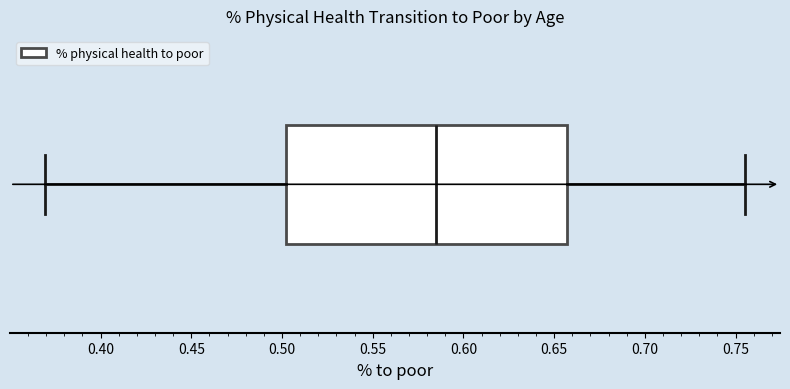

Transcribe this box plot: give where the median line is, the range the box spans, and where the two whiskers end, as read against the x-axis. The values are not printed on the chart, so give them approximately, as read against the axis.

median 0.585, box 0.500 to 0.655, whiskers 0.370 to 0.755